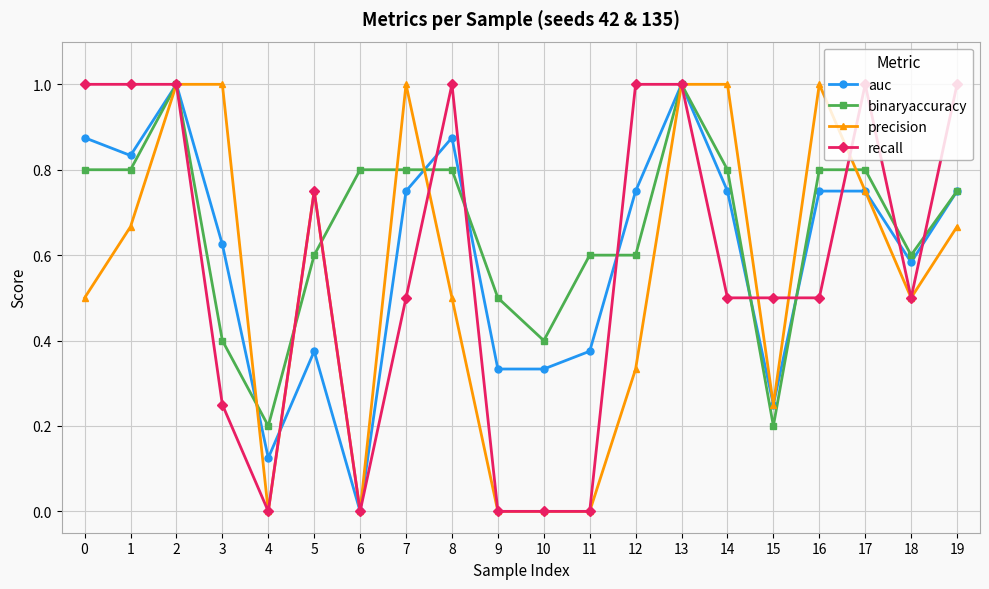

What are all the series names shown in the legend?

auc, binaryaccuracy, precision, recall